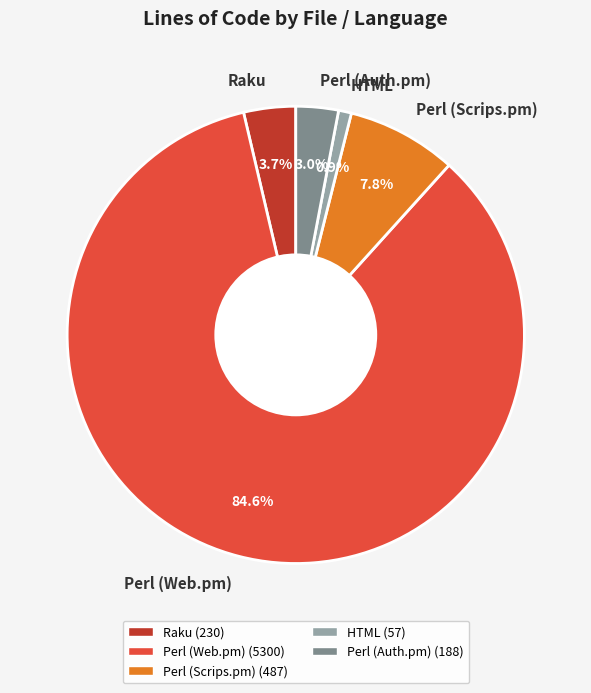

The Perl (Auth.pm) slice represents 3% of the pie. True or false?

True